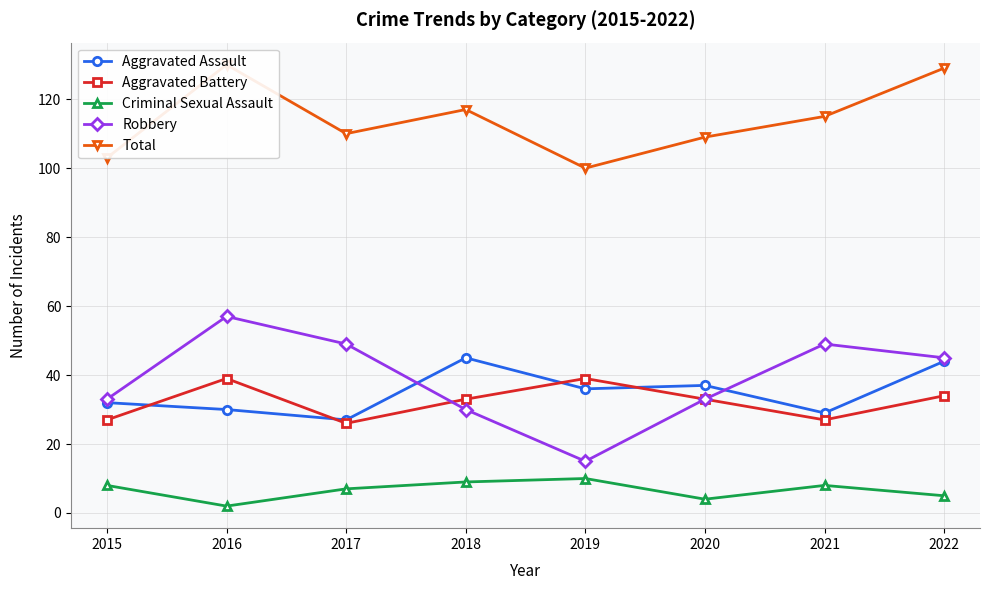

True or false: Total and Robbery intersect in this chart.

False